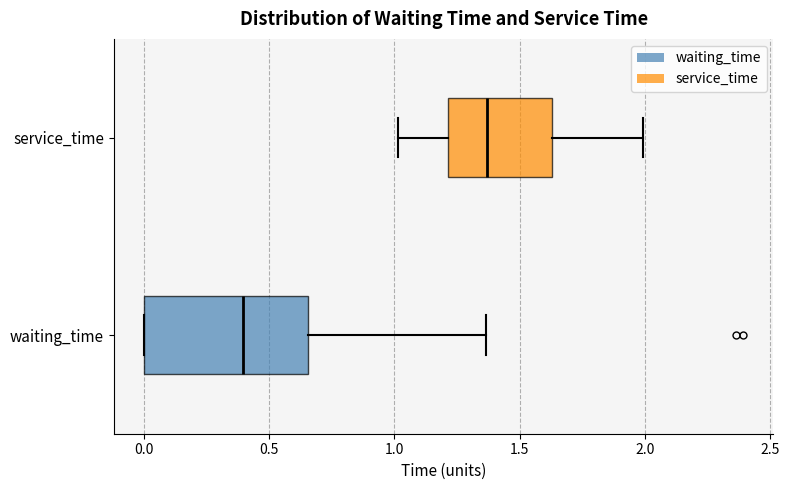

Which box is the widest, from its left edge to its right edge?

waiting_time